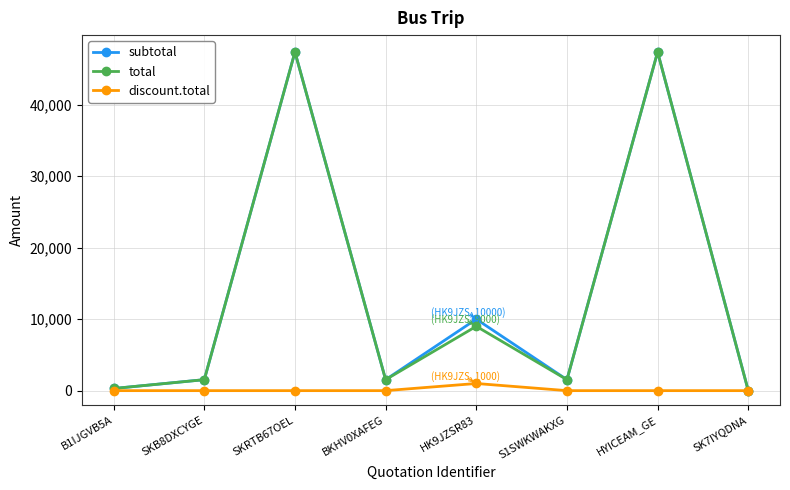

How many interior local valleys does the subtotal series have?

2